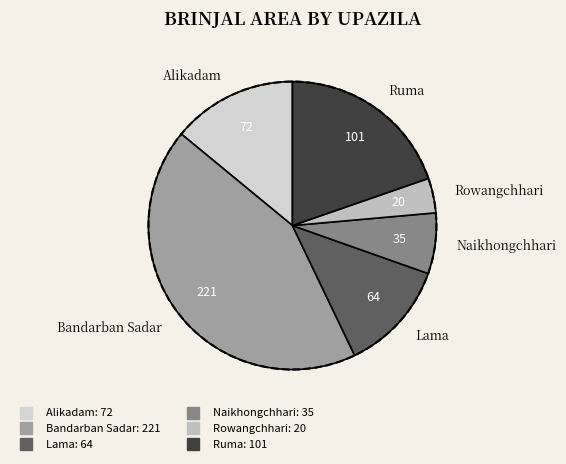

Does any single category account for the majority?

No